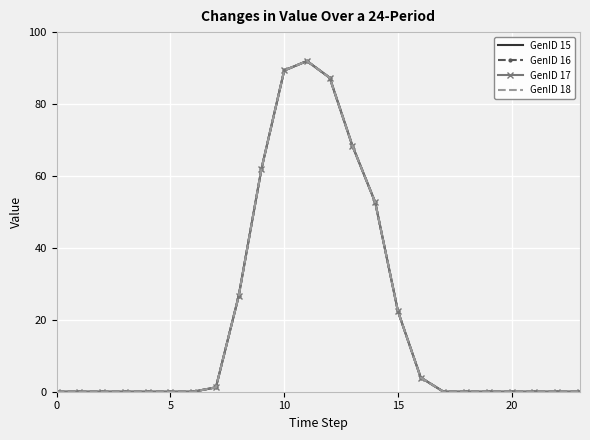

How many data points in GenID 17 are above 0?

11